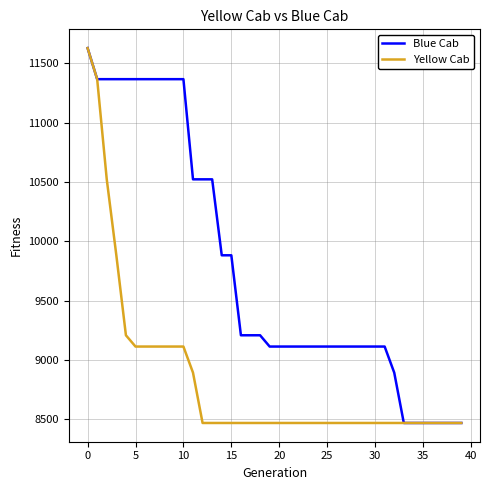

What is the maximum value shown in the chart?

11628